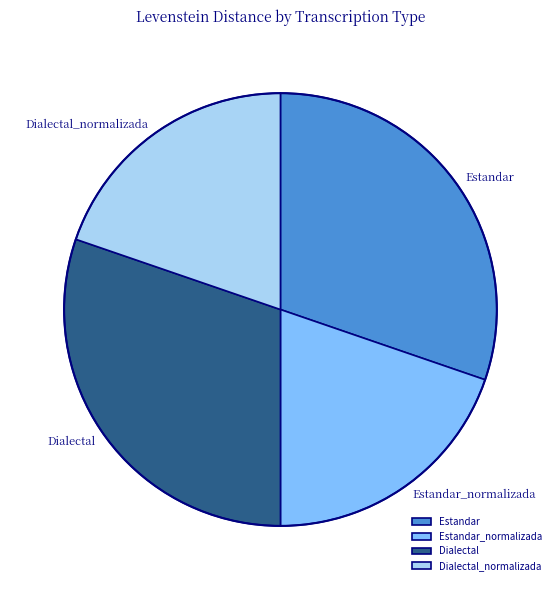

Does Dialectal account for over 50% of the chart?

No